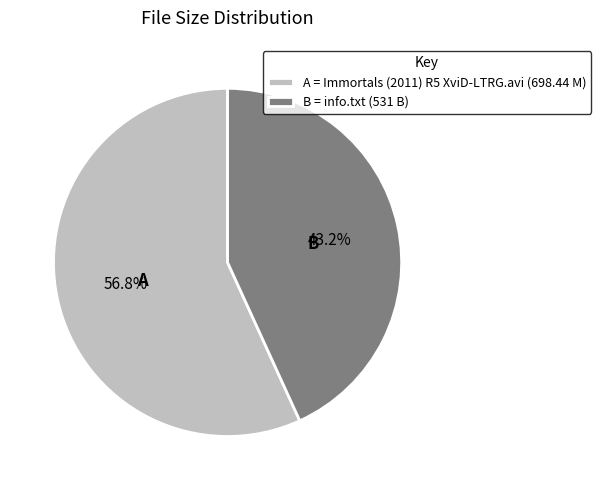

Which has a higher value, A = Immortals (2011) R5 XviD-LTRG.avi (698.44 M) or B = info.txt (531 B)?

A = Immortals (2011) R5 XviD-LTRG.avi (698.44 M)